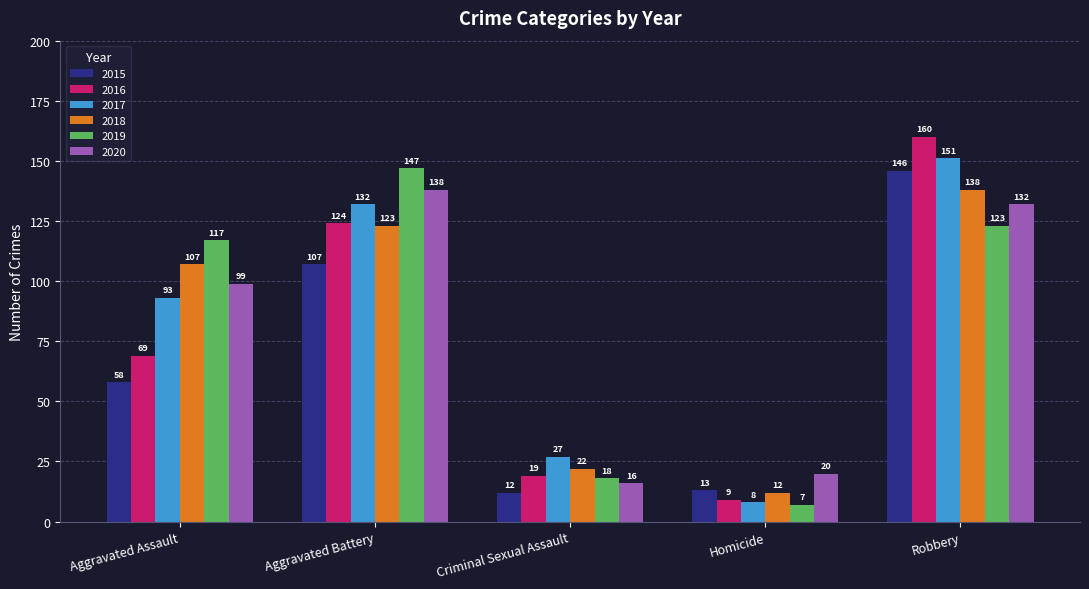

True or false: 2015 has a value of 13 at Homicide.

True